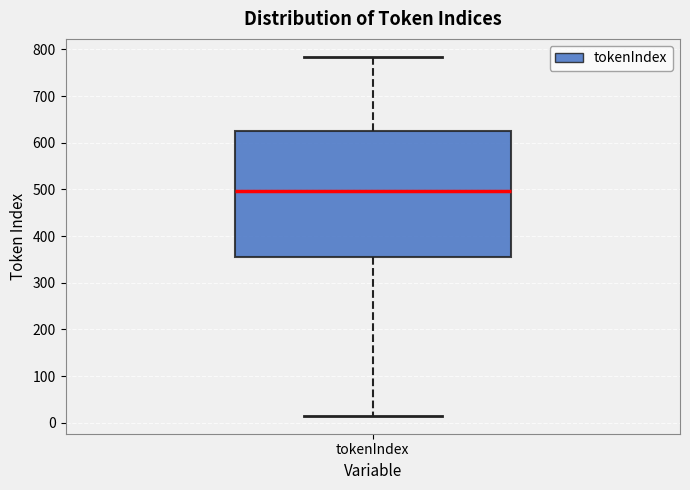

Transcribe this box plot: give where the median line is, the range the box spans, and where the two whiskers end, as read against the y-axis. The values are not printed on the chart, so give them approximately, as read against the axis.

median 500, box 350 to 630, whiskers 20 to 780